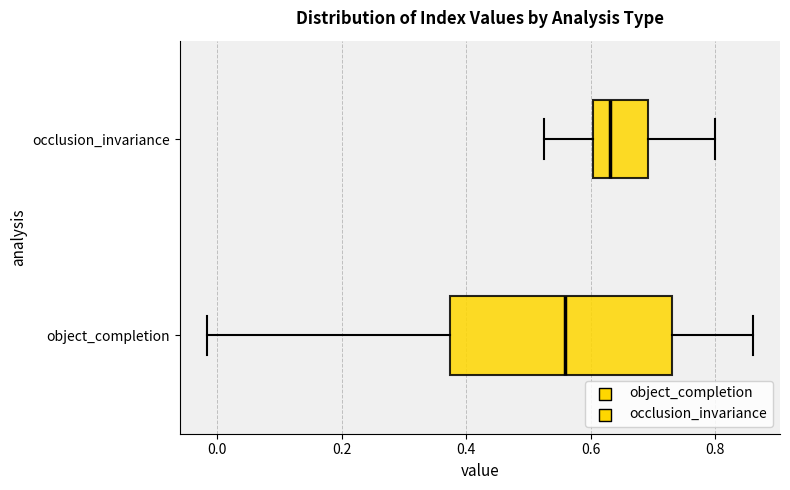

Which box's median line is the furthest to the right?

occlusion_invariance